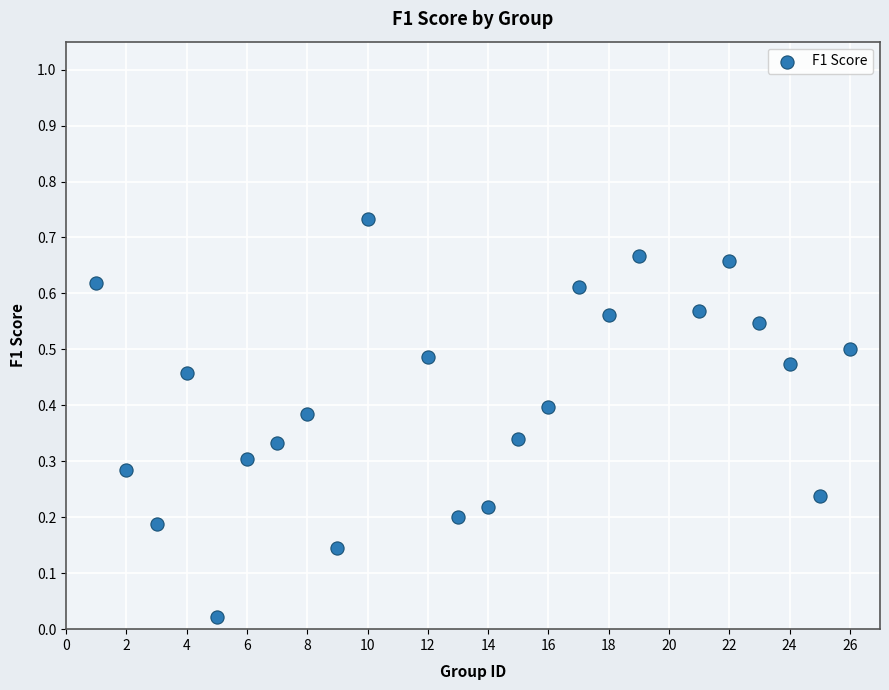

What is the range of X values (max minus min)?

25.0